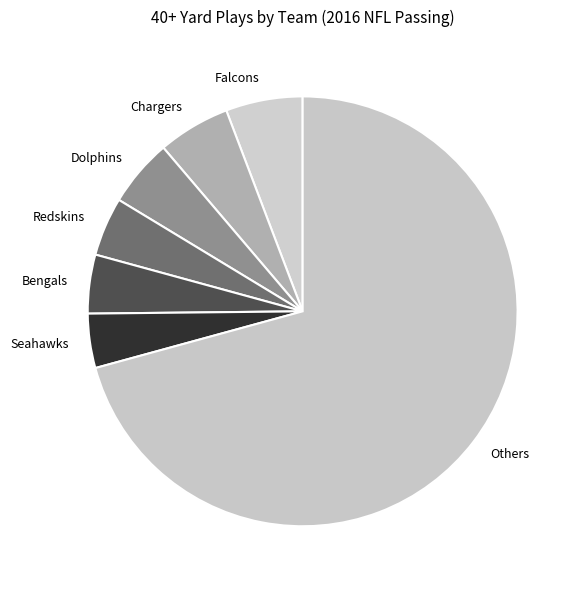

Combined, do Chargers and Bengals account for over 50%?

No